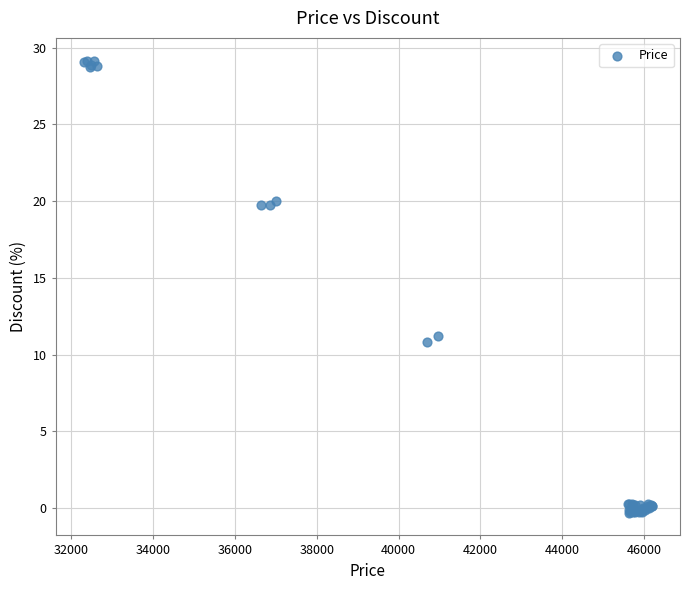

What Y value in the scatter plot is closest to 14?

11.2